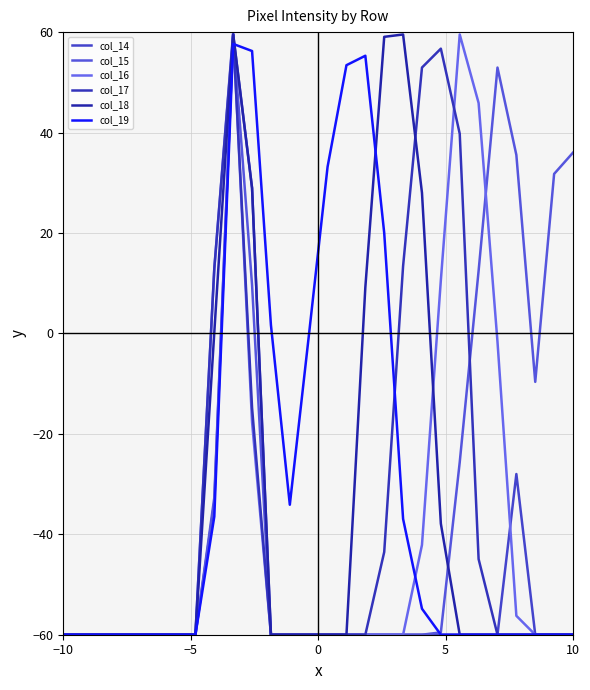

What is the highest value of the col_17 series?

59.5